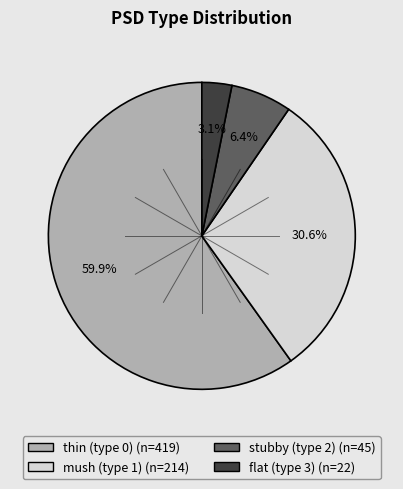

Does thin (type 0) account for over 50% of the chart?

Yes